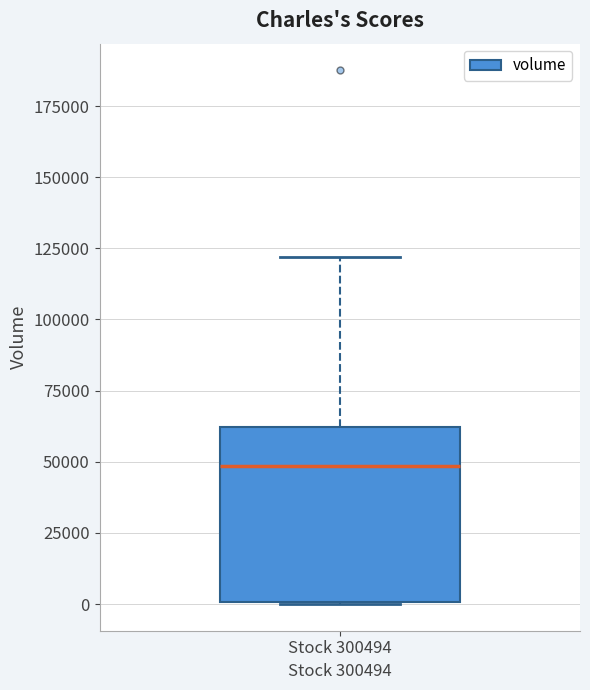

Read this box plot against the y-axis: the position of the median line, the range covered by the box, and the ends of both whiskers. The values are not printed on the chart, so give them approximately, as read against the axis.

median 50000, box 0 to 60000, whiskers 0 to 120000